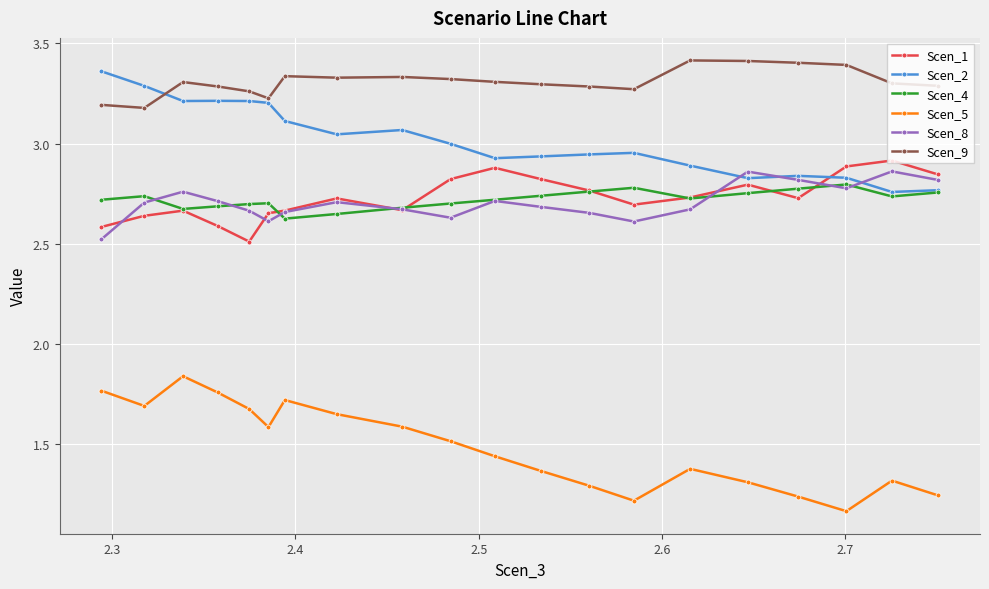

At how many categories does at least one series exceed 1?

20